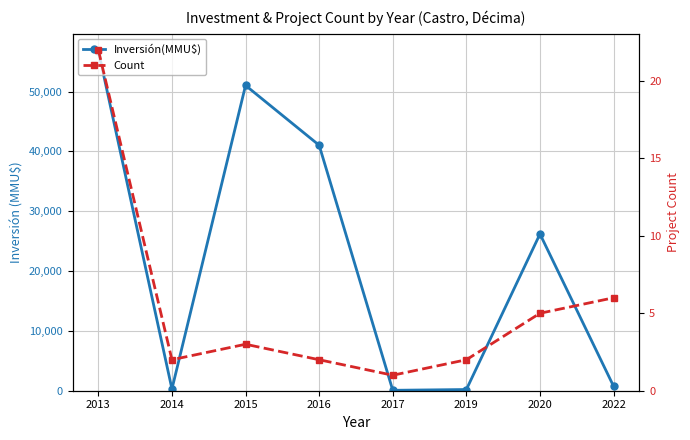

What is the sum of the Count values at 2014 and 2015?

5